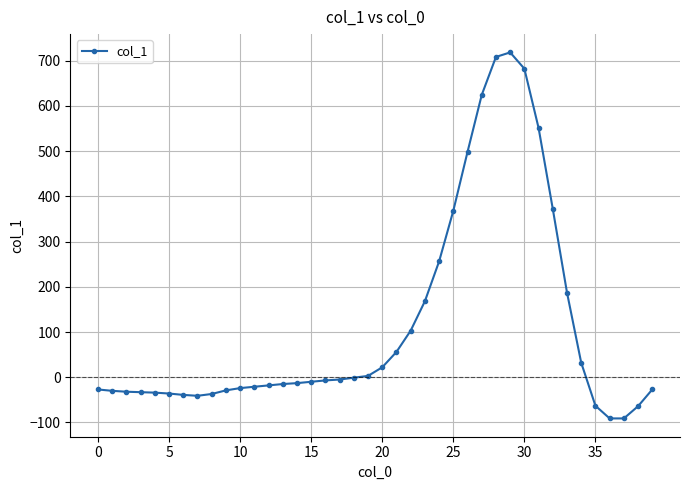

What is the difference between the second highest and second lowest values?

799